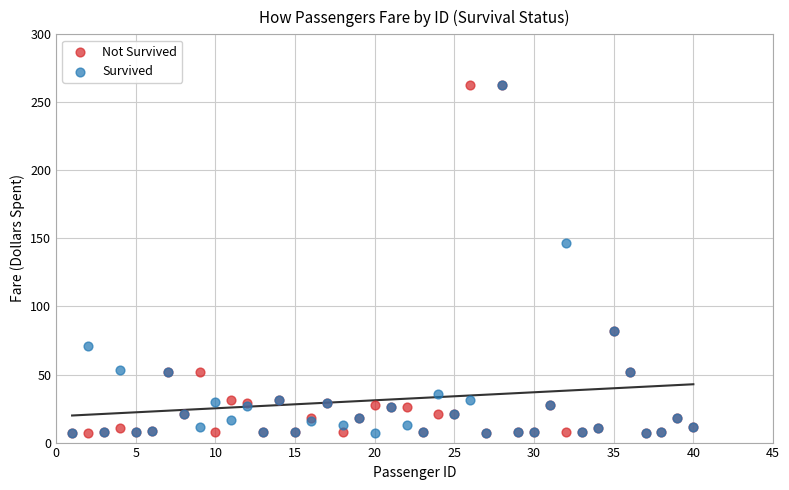

What are all the series names shown in the legend?

Not Survived, Survived